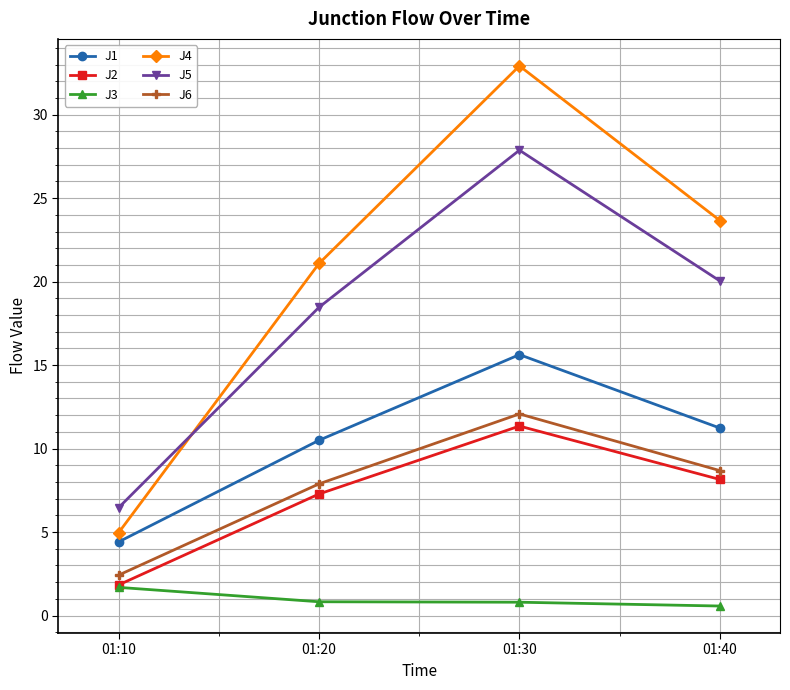

What is the total value across all series at 01:20?

66.0